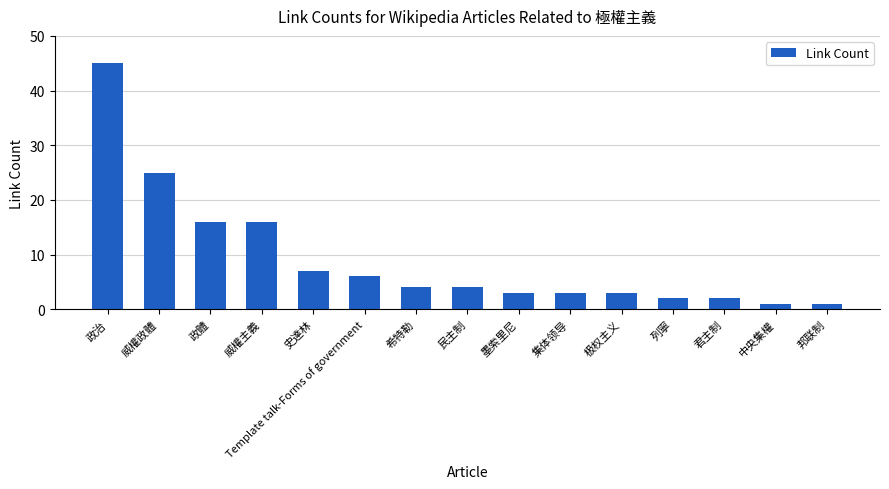

Does the chart contain stacked bars?

No